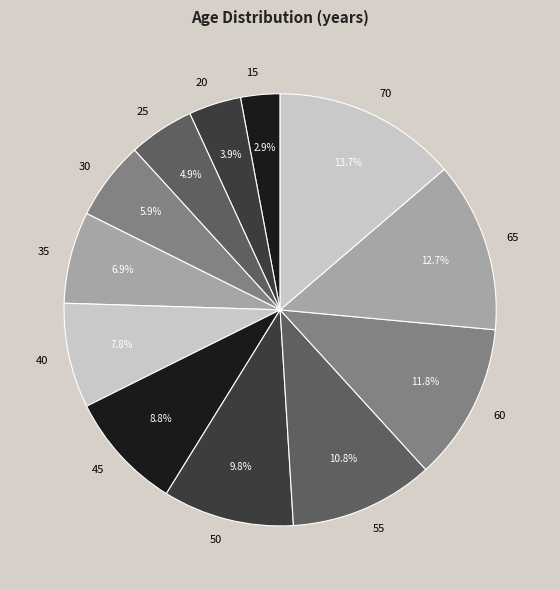

Rank the categories by value from highest to lowest.

70, 65, 60, 55, 50, 45, 40, 35, 30, 25, 20, 15